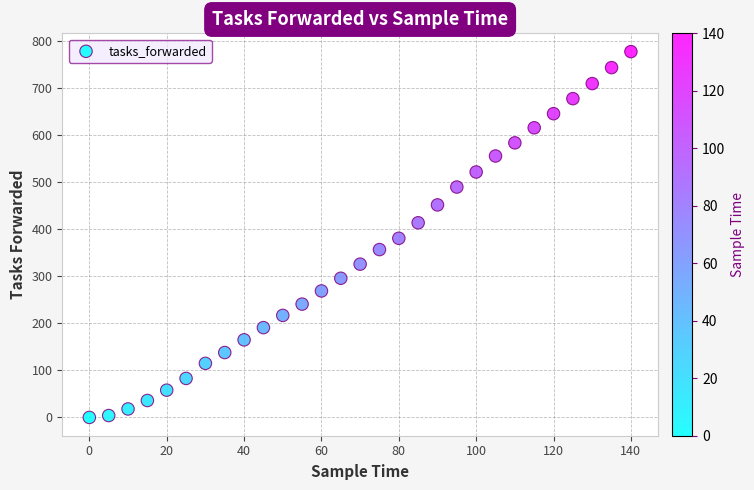

What is the range of Y values (max minus min)?

778